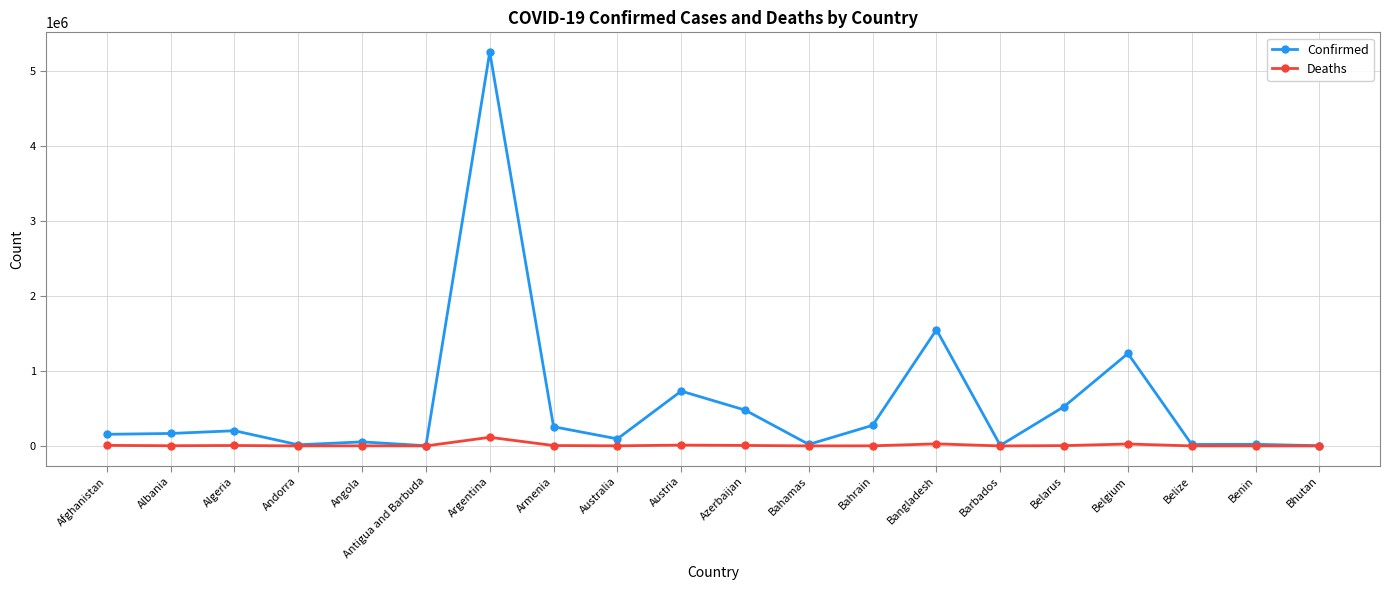

What is the maximum value for Confirmed?

5246998